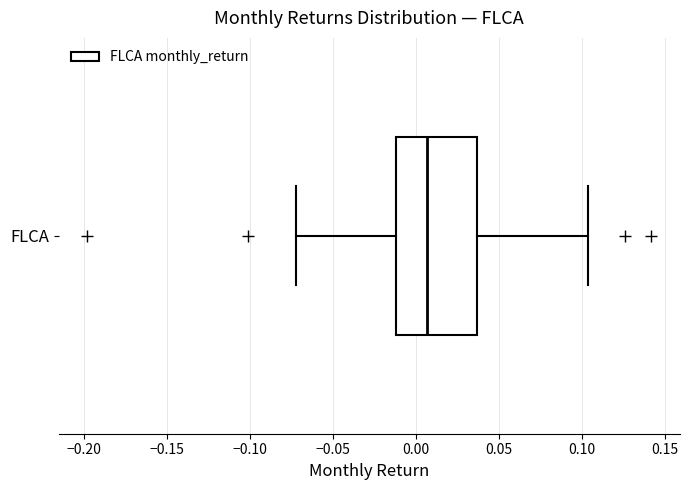

Where is the left edge of the box for FLCA on the x-axis? The values are not printed on the chart, so give them approximately, as read against the axis.

-0.010